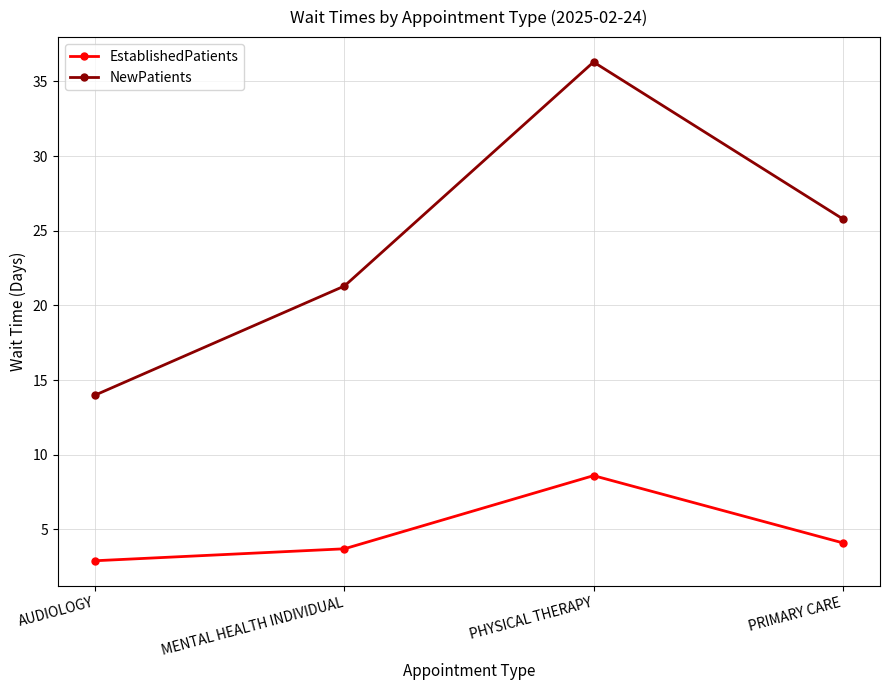

Does the chart display data point markers on the line(s)?

Yes